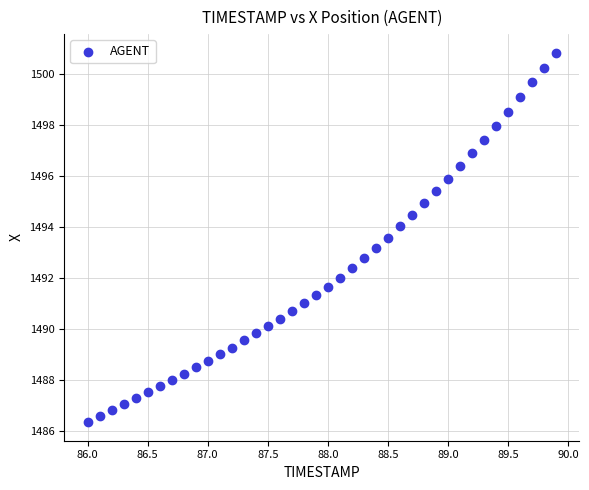

What is the range of Y values (max minus min)?

14.5